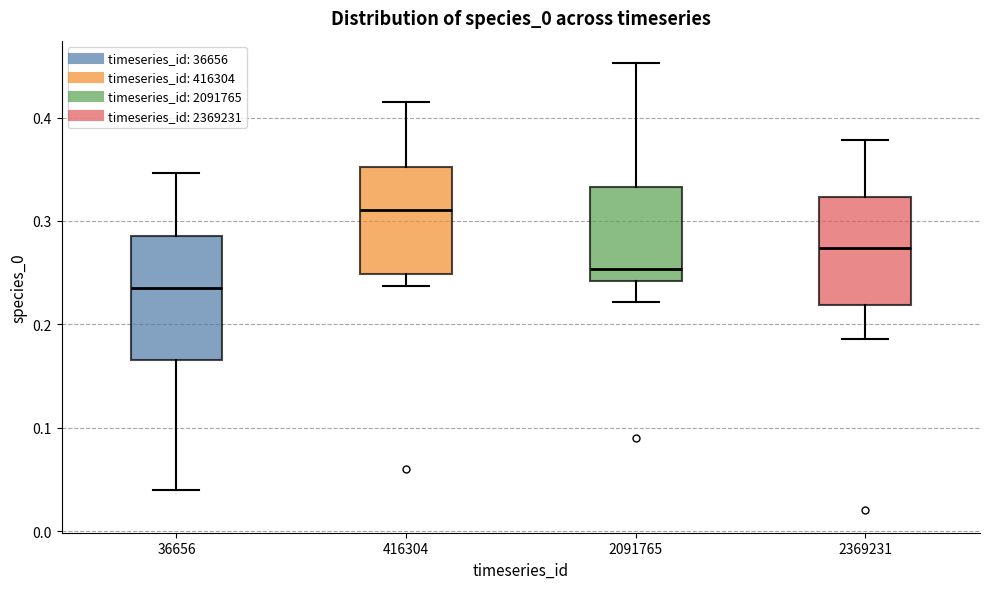

Reading left to right, transcribe this box plot: for each box, give where its median line is, the range the box spans, and where its two whiskers end, as read against the y-axis. The values are not printed on the chart, so give them approximately, as read against the axis.

36656: median 0.23, box 0.17 to 0.29, whiskers 0.04 to 0.35
416304: median 0.31, box 0.25 to 0.35, whiskers 0.24 to 0.42
2091765: median 0.25, box 0.24 to 0.33, whiskers 0.22 to 0.45
2369231: median 0.27, box 0.22 to 0.32, whiskers 0.19 to 0.38